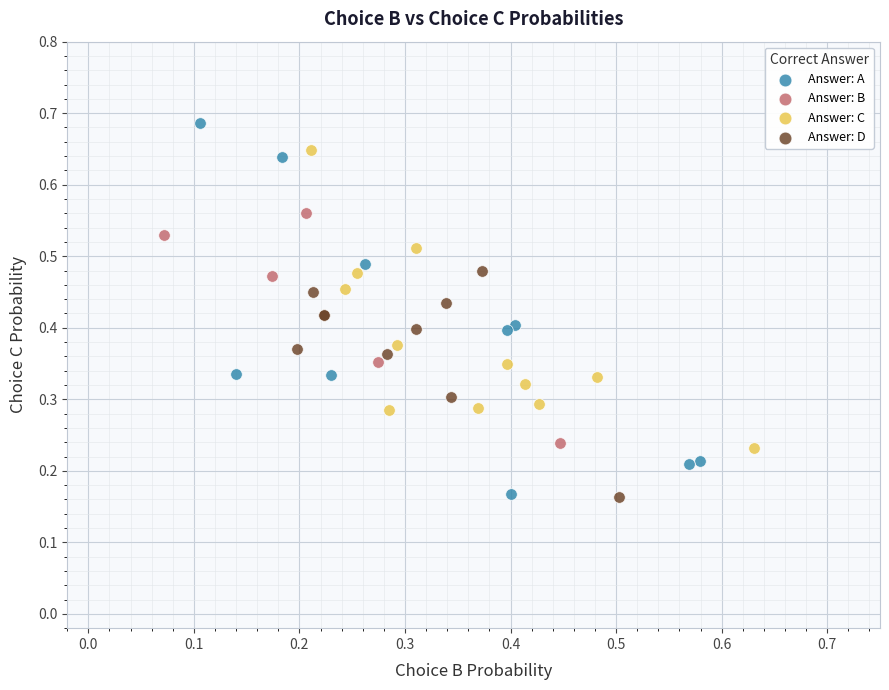

Which series contains the highest Y value?

Answer: A